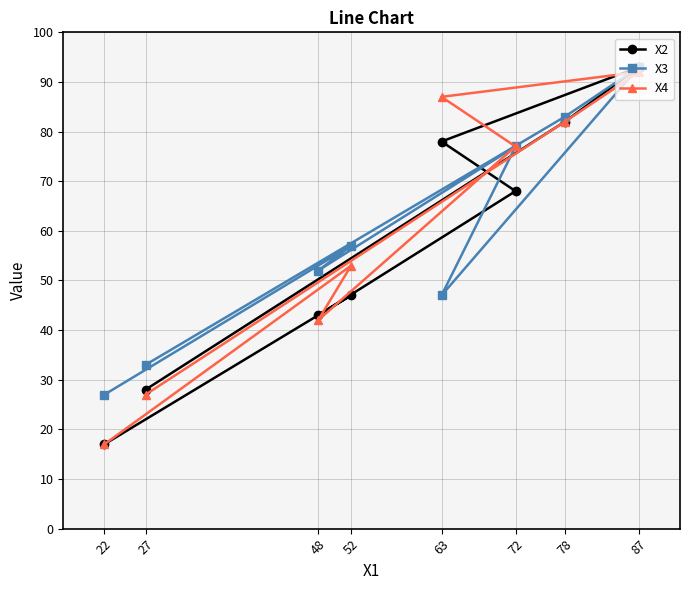

Reading left to right, list all the values displayed in this chart.

X2: 22=17	27=28	48=43	52=47	63=78	72=68	78=82	87=93
X3: 22=27	27=33	48=52	52=57	63=47	72=77	78=83	87=93
X4: 22=17	27=27	48=42	52=53	63=87	72=77	78=82	87=92